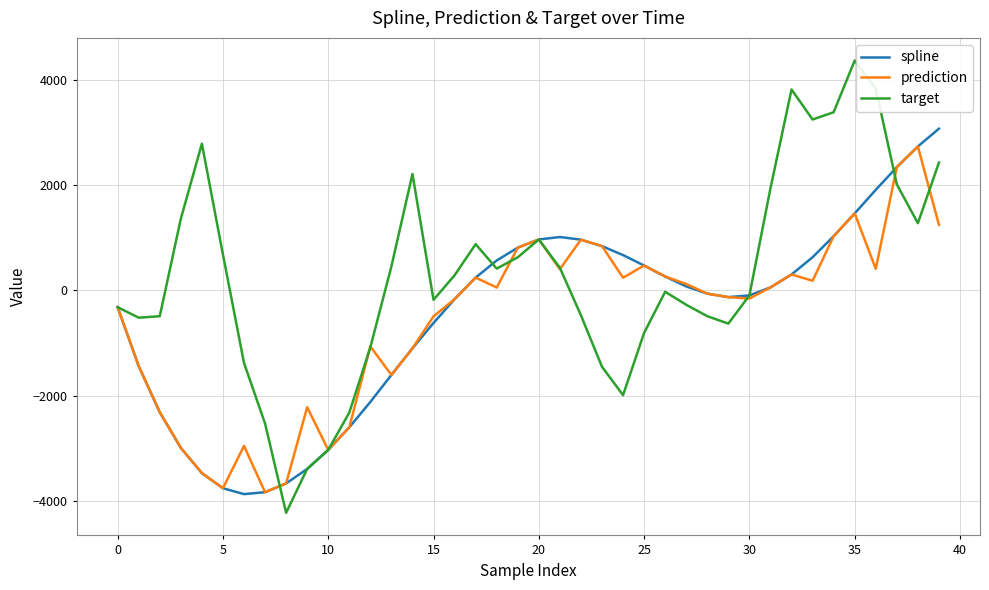

What is the minimum value shown in the chart?

-4225.5